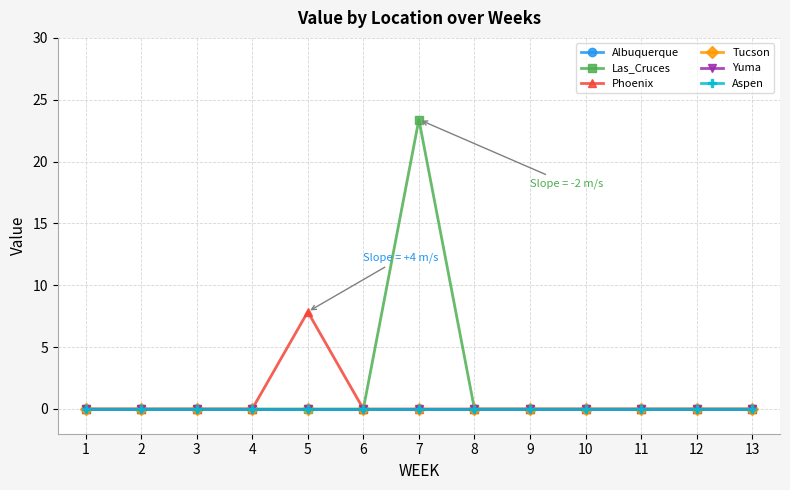

Reading left to right, list all the values displayed in this chart.

Albuquerque: 0.0	0.0	0.0	0.0	0.0	0.0	0.0	0.0	0.0	0.0	0.0	0.0	0.0
Las_Cruces: 0.0	0.0	0.0	0.0	0.0	0.0	23.4	0.0	0.0	0.0	0.0	0.0	0.0
Phoenix: 0.0	0.0	0.0	0.0	7.9	0.0	0.0	0.0	0.0	0.0	0.0	0.0	0.0
Tucson: 0.0	0.0	0.0	0.0	0.0	0.0	0.0	0.0	0.0	0.0	0.0	0.0	0.0
Yuma: 0.0	0.0	0.0	0.0	0.0	0.0	0.0	0.0	0.0	0.0	0.0	0.0	0.0
Aspen: 0.0	0.0	0.0	0.0	0.0	0.0	0.0	0.0	0.0	0.0	0.0	0.0	0.0